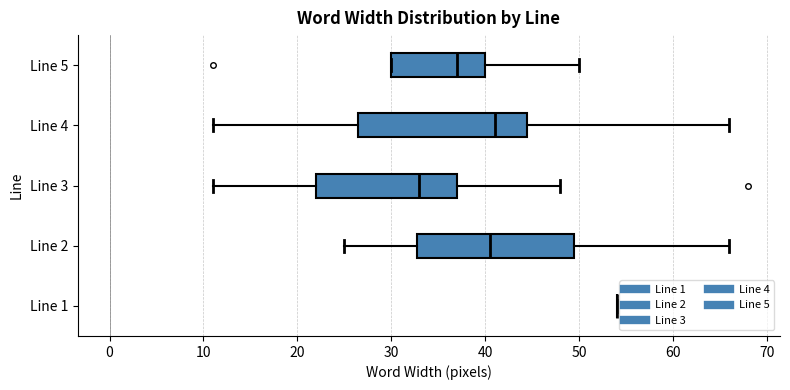

Which box is the widest, from its left edge to its right edge?

Line 4